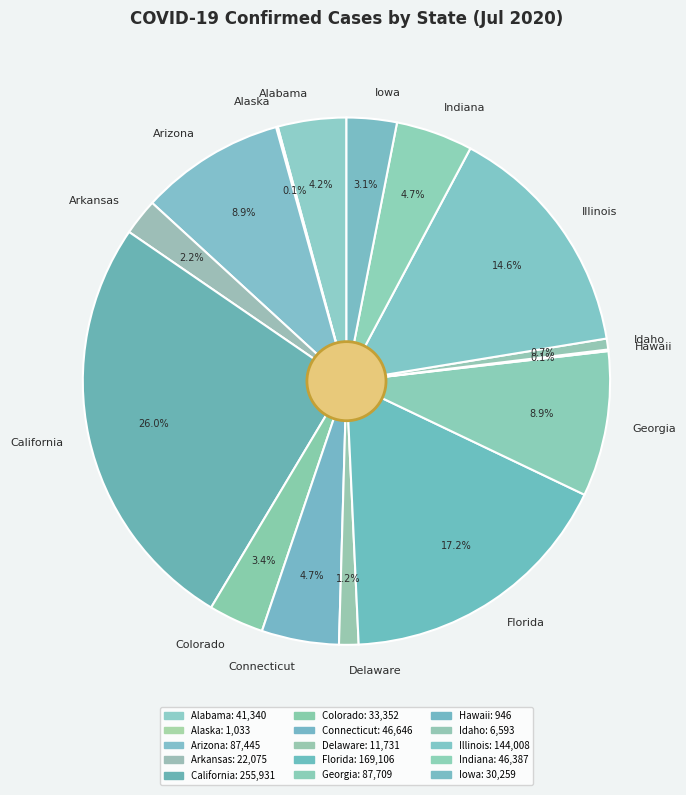

To the nearest percent, what is the average slice percentage?

7%